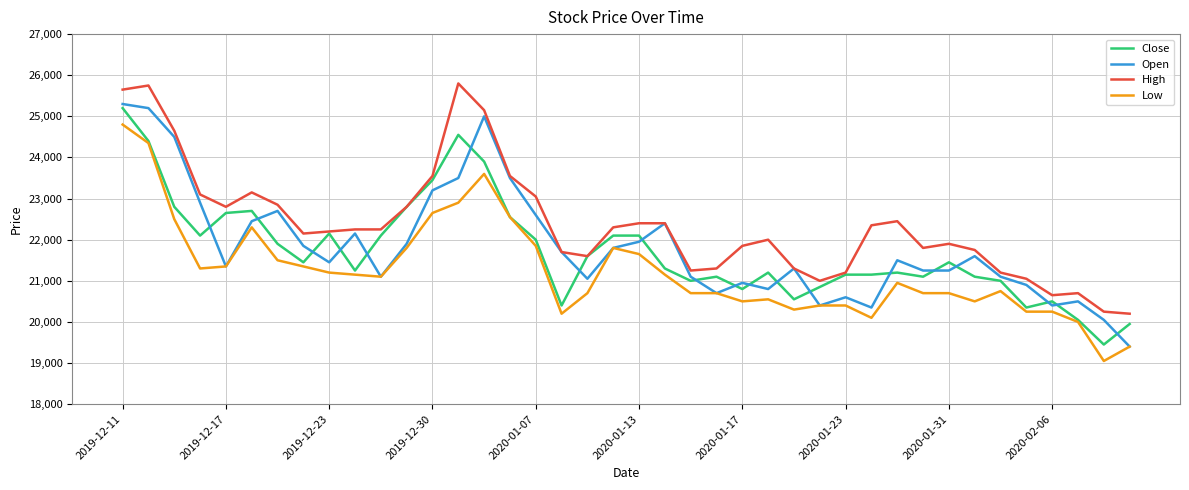

Which series has the largest total across all categories?

High